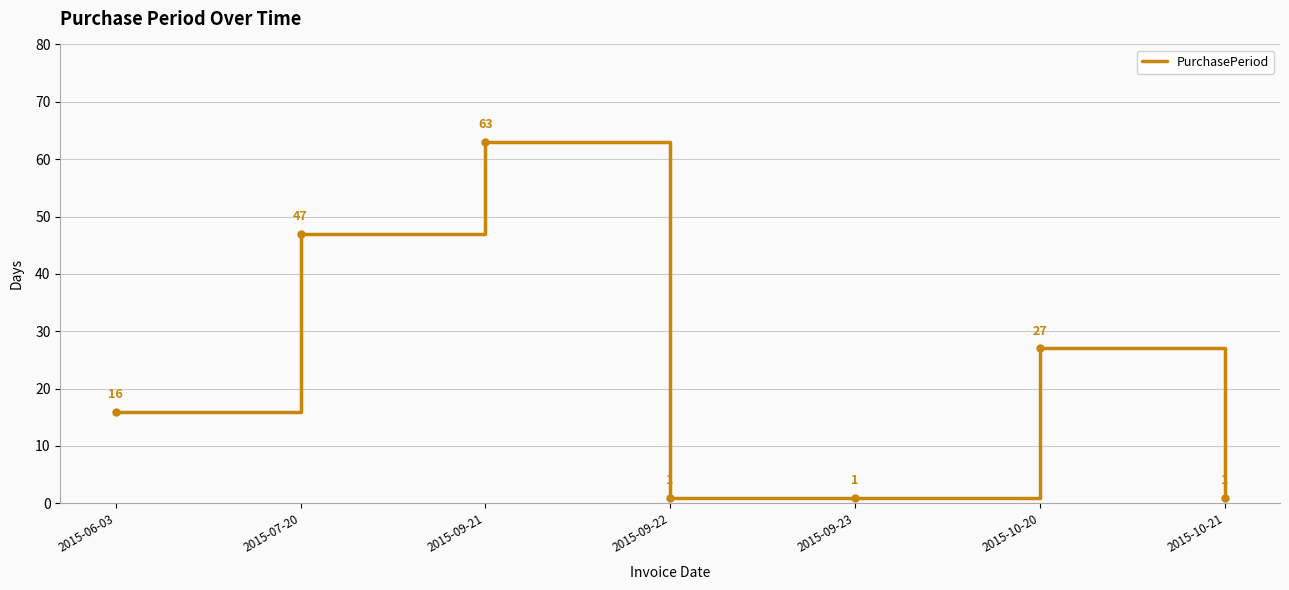

At which category does the chart reach its peak across all series?

2015-09-21